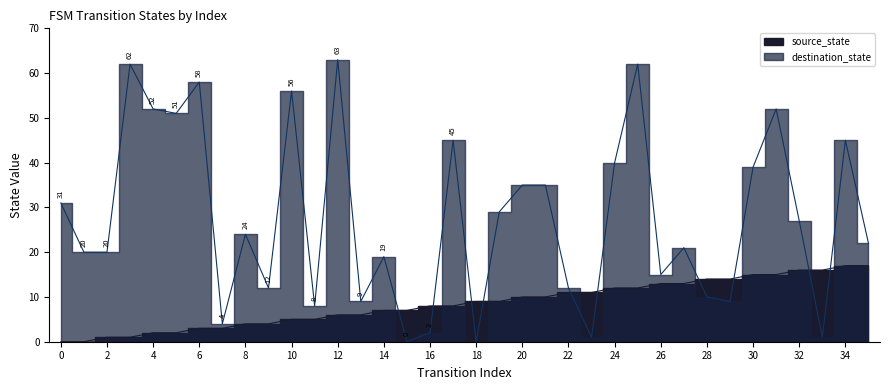

Which category has the highest value in the destination_state series?

12